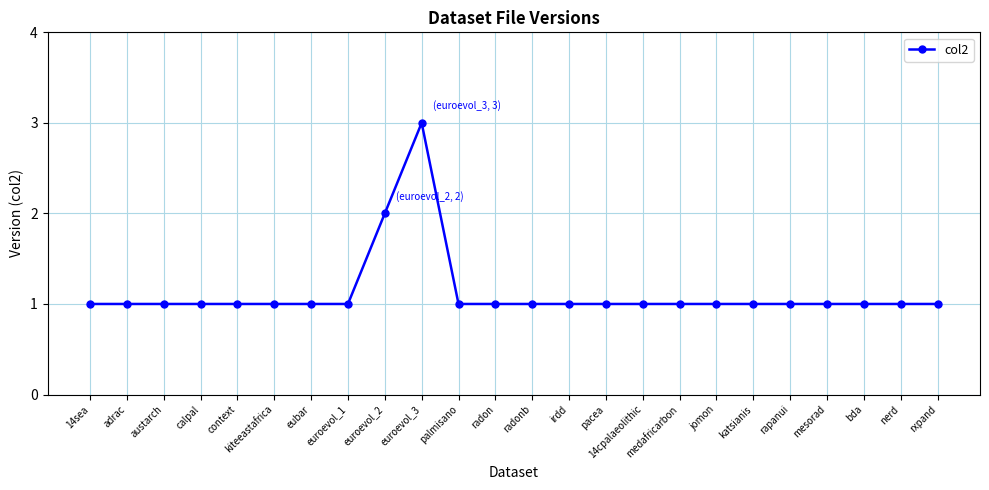

What is the maximum value shown in the chart?

3